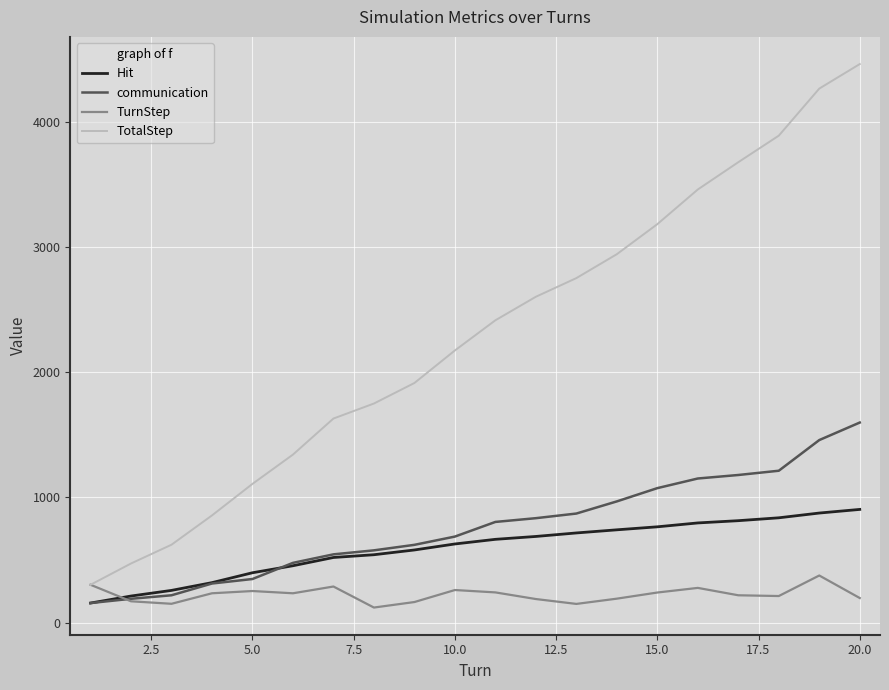

True or false: communication and TotalStep cross at least once.

False